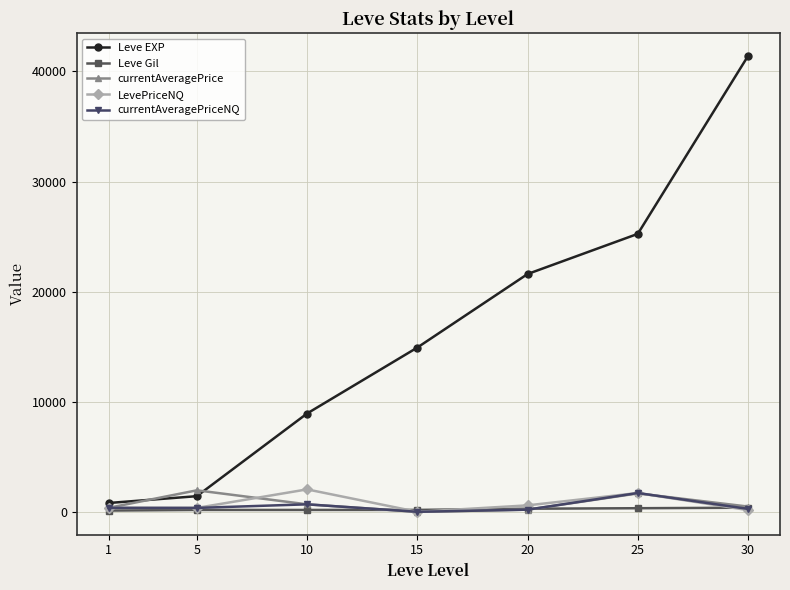

Which series has the largest range (max minus min)?

Leve EXP